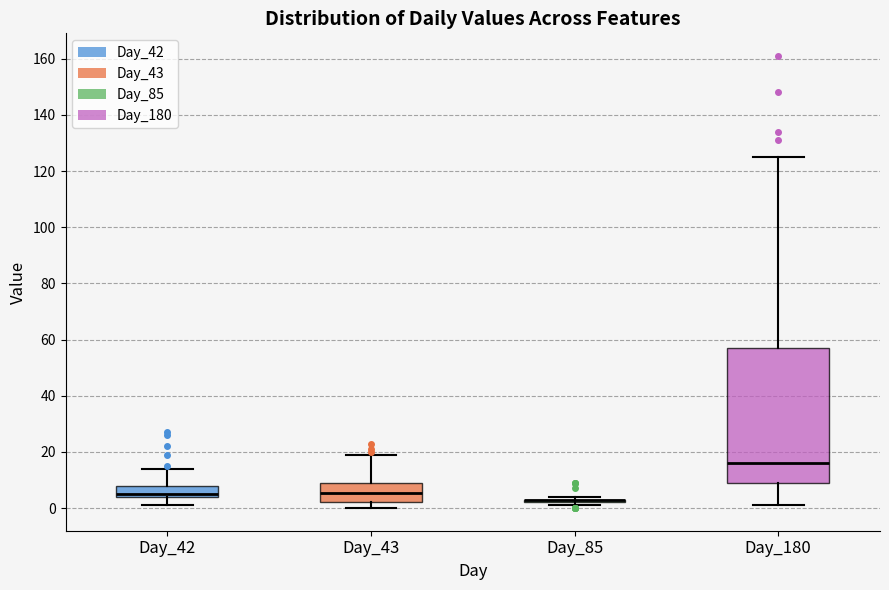

Reading left to right, read every box against the y-axis: the position of its median line, the range the box covers, and the ends of its whiskers. The values are not printed on the chart, so give them approximately, as read against the axis.

Day_42: median 6, box 4 to 8, whiskers 2 to 14
Day_43: median 6, box 2 to 10, whiskers 0 to 20
Day_85: box collapsed to a line at 4, whiskers 2 to 4
Day_180: median 16, box 10 to 58, whiskers 2 to 126